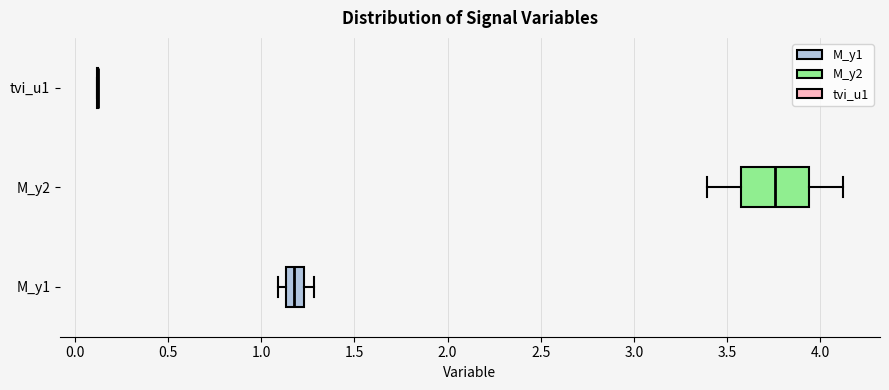

Reading bottom to top, transcribe this box plot: for each box, give where its median line is, the range the box spans, and where its two whiskers end, as read against the x-axis. The values are not printed on the chart, so give them approximately, as read against the axis.

M_y1: median 1.20, box 1.15 to 1.25, whiskers 1.10 to 1.30
M_y2: median 3.75, box 3.60 to 3.95, whiskers 3.40 to 4.10
tvi_u1: box collapsed to a line at 0.10, whiskers 0.10 to 0.10